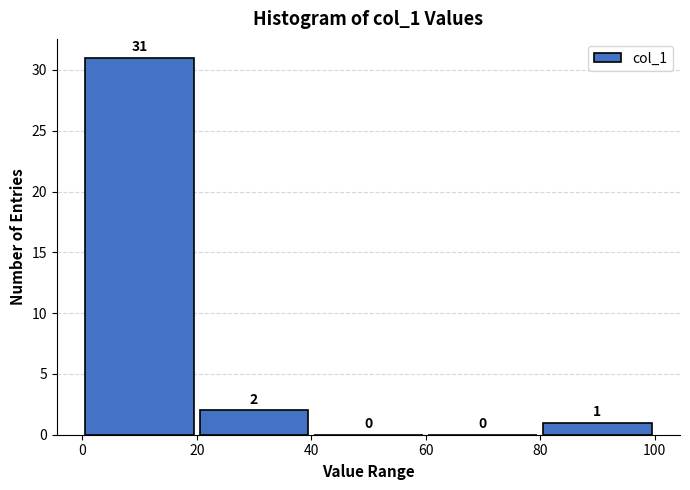

Over which range of the x-axis is the bar tallest?

0 to 20